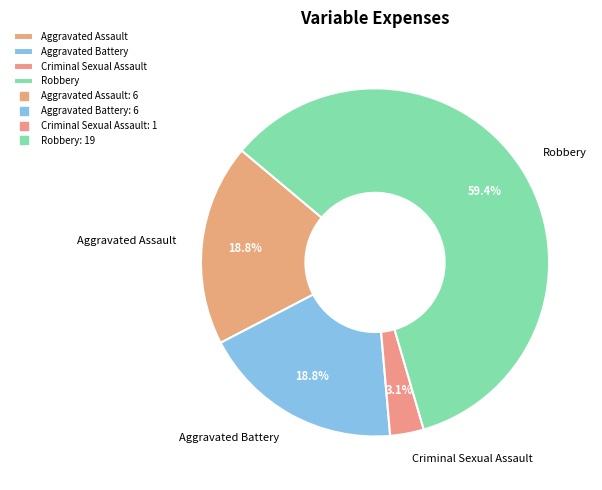

How many segments does this pie chart have?

4